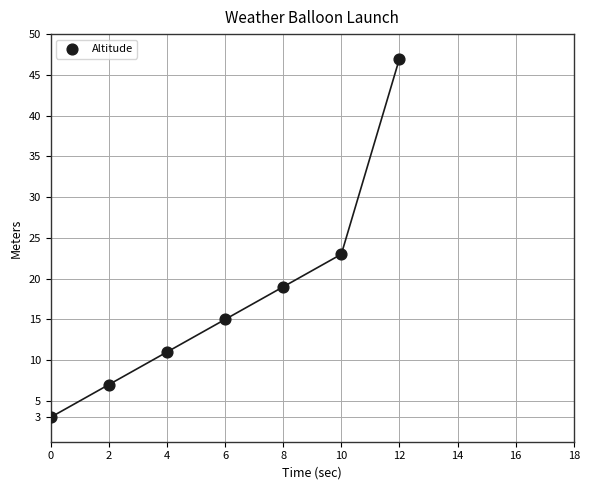

What is the range of Y values (max minus min)?

44